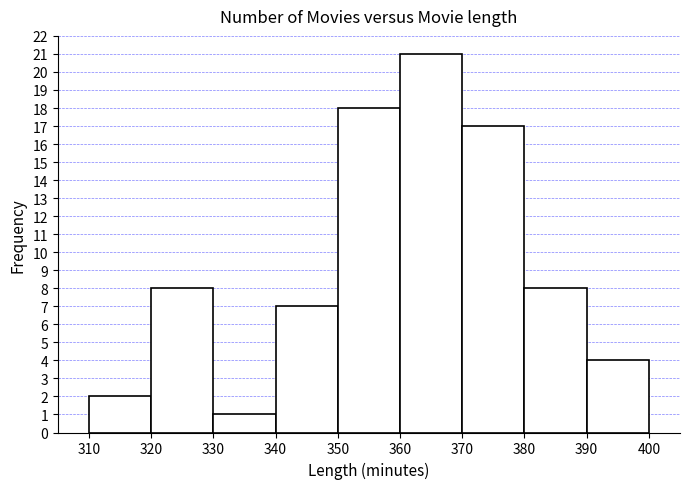

Over which range of the x-axis is the bar tallest?

360 to 370